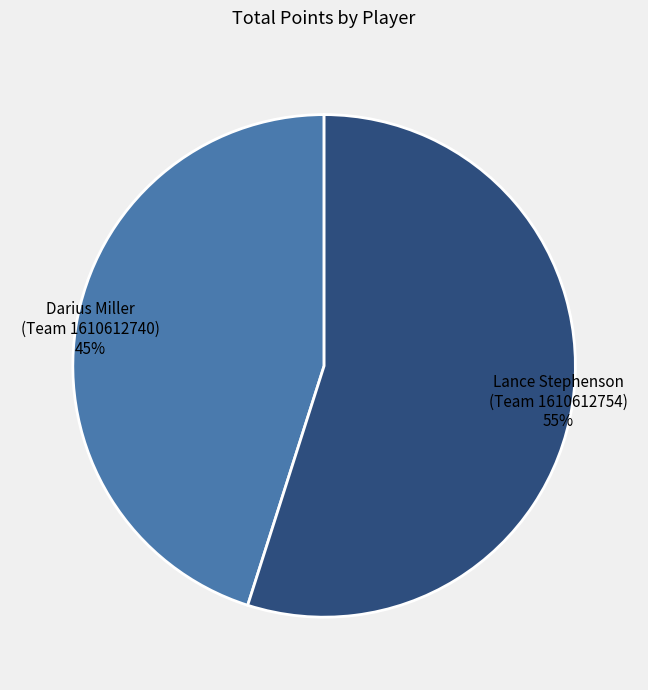

To the nearest percent, what is the difference between the largest and smallest slice percentages?

10%